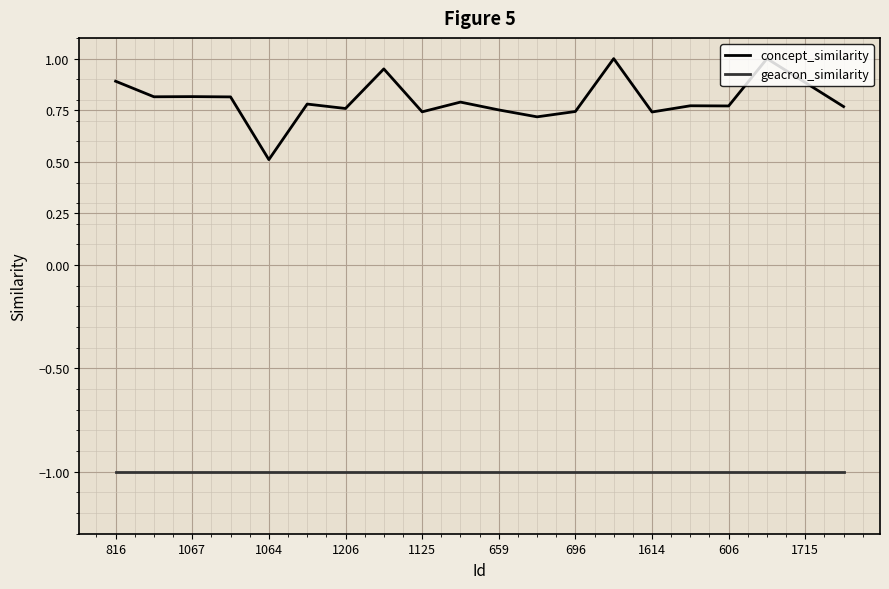

How many lines are shown in the chart?

2